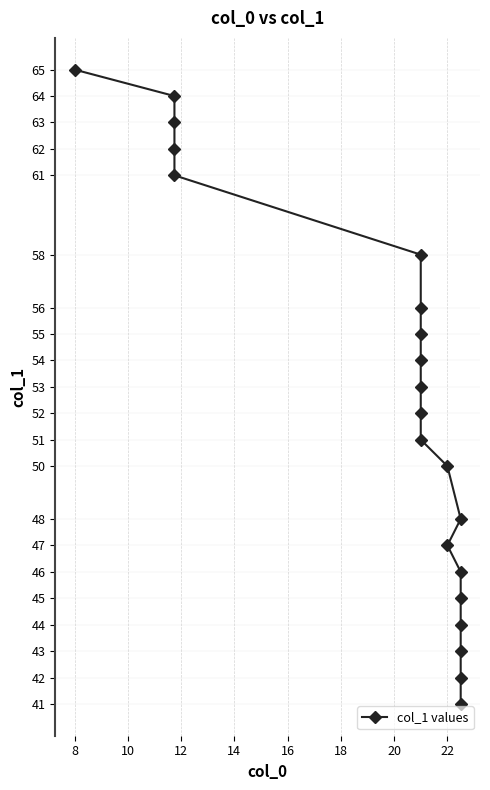

What is the average value?

52